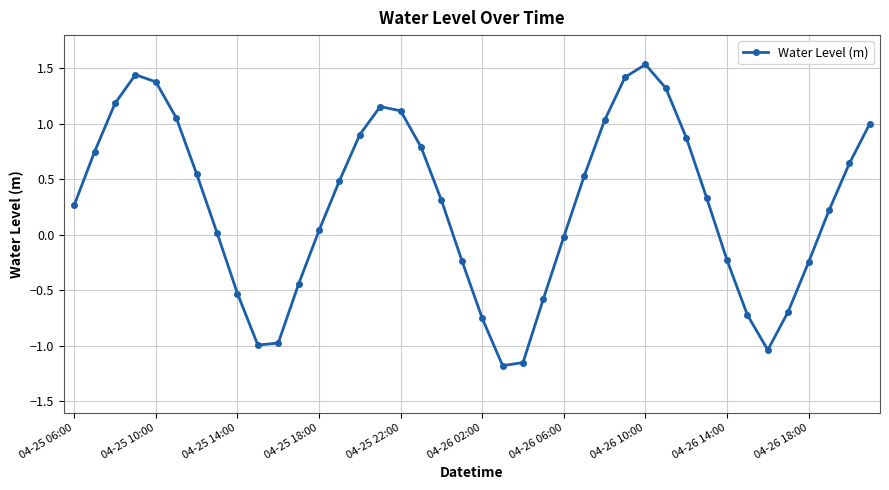

What is the smallest value displayed?

-1.2